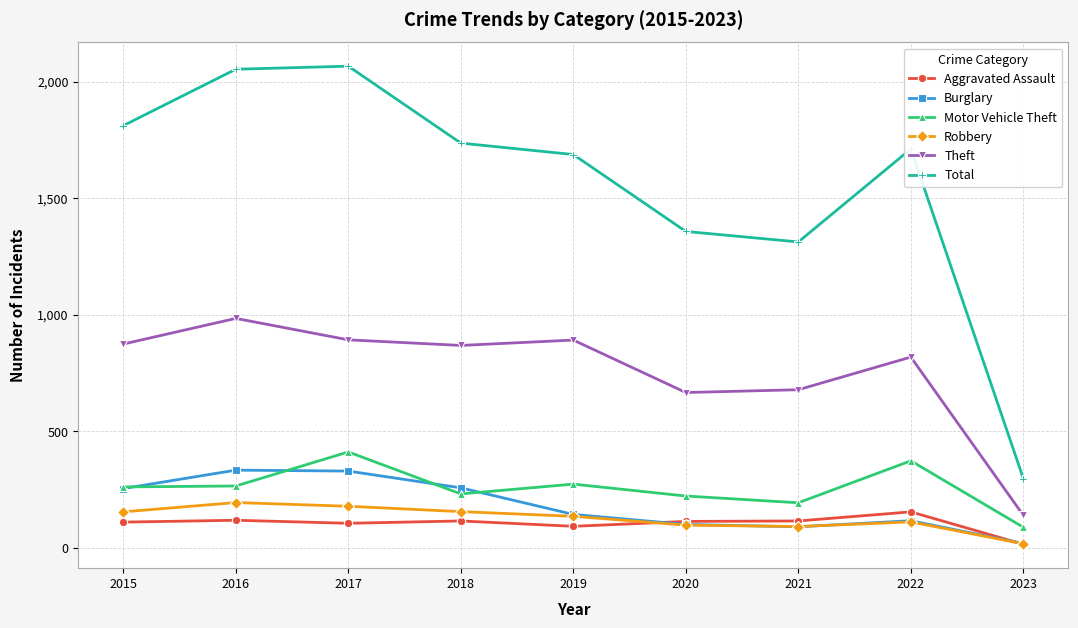

What is the approximate value of Theft at 2017, to the nearest 100?

900